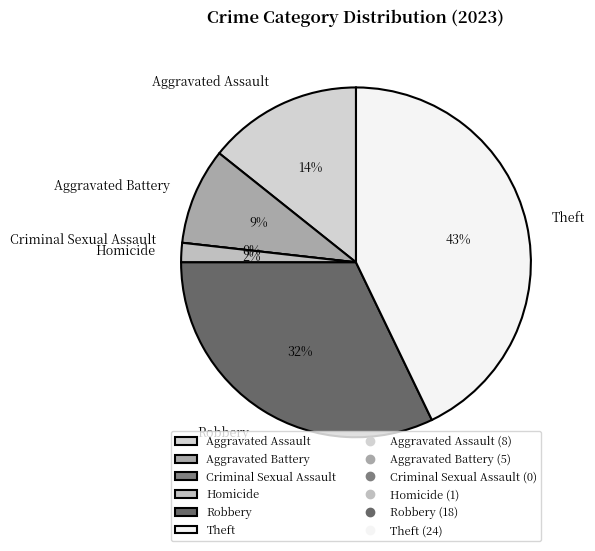

Rank the categories by value from highest to lowest.

Theft, Robbery, Aggravated Assault, Aggravated Battery, Homicide, Criminal Sexual Assault